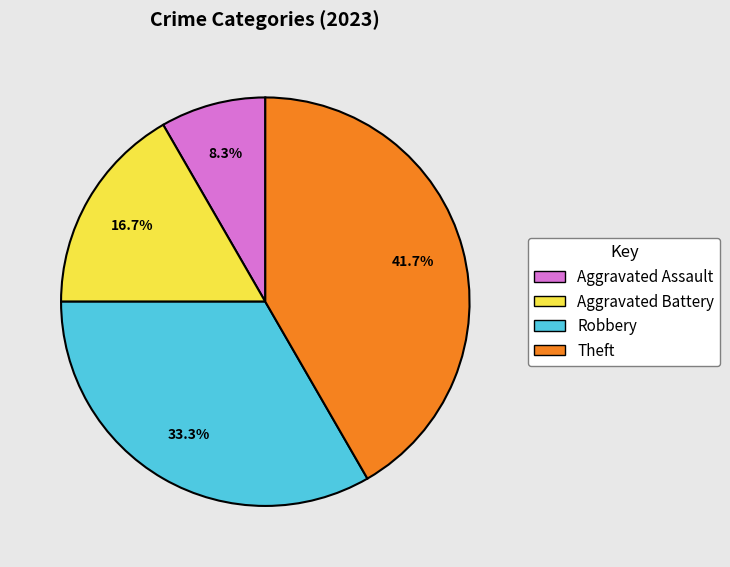

To the nearest percent, what is the difference between the largest and smallest slice percentages?

33%